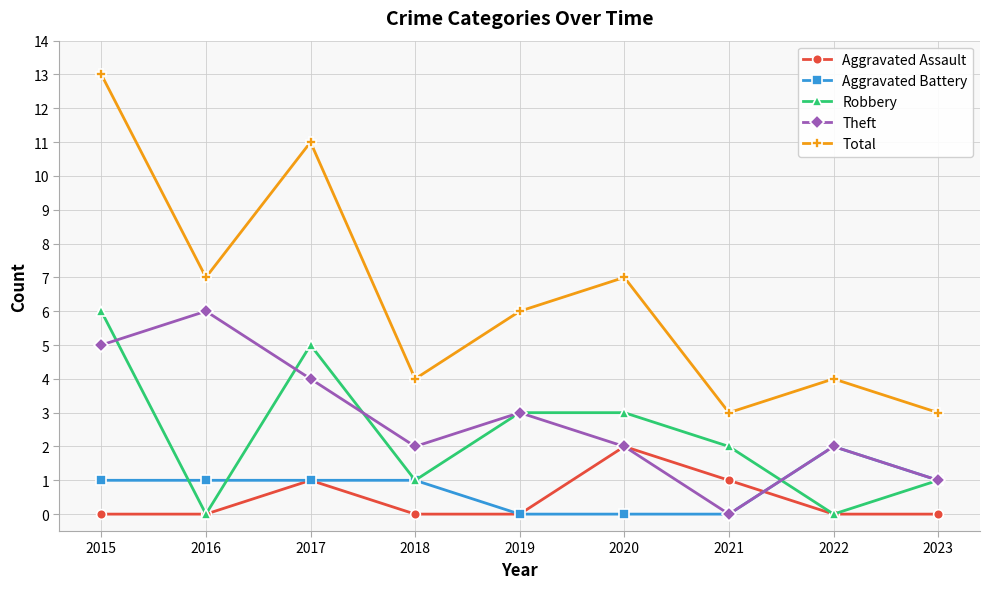

Which series has the largest range (max minus min)?

Total